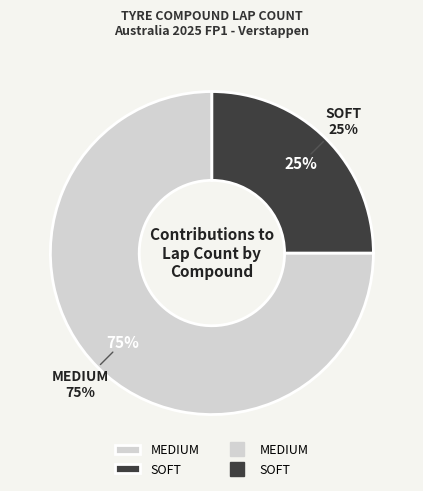

Between MEDIUM and SOFT, which is larger?

MEDIUM